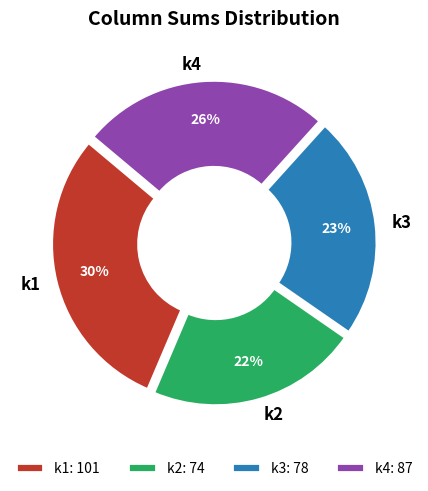

Is there any slice that represents more than half of the pie?

No